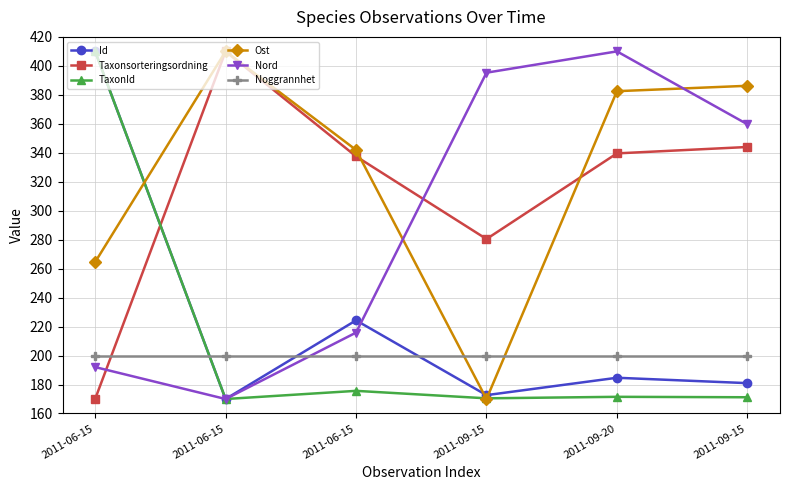

In TaxonId, how many points are lower than both neighbors (excluding endpoints)?

2